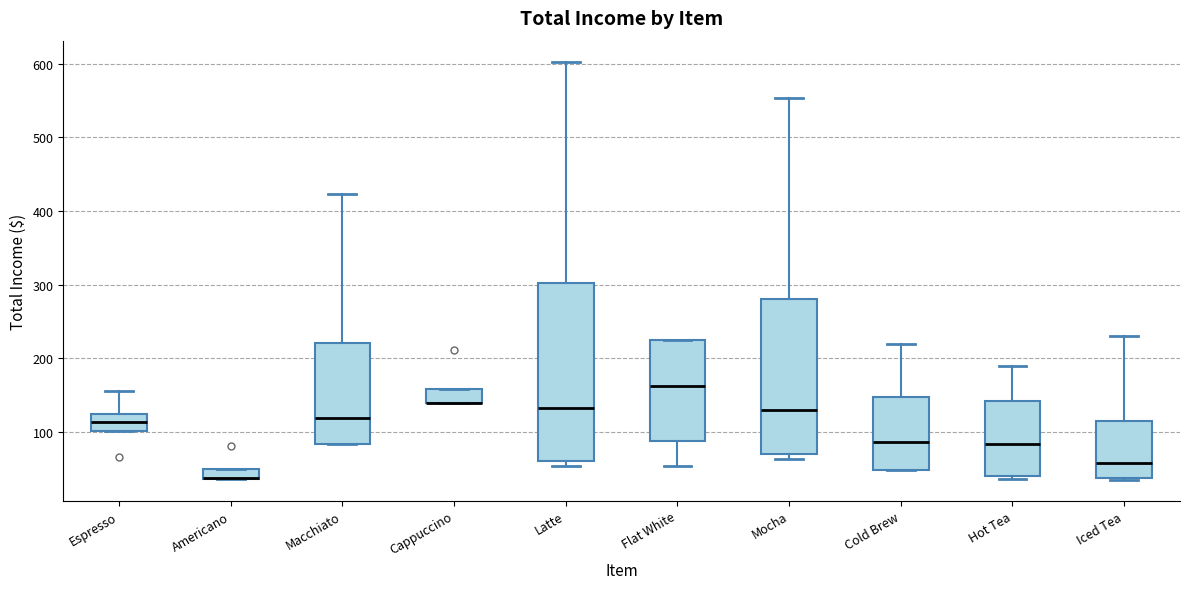

Which box is the tallest, from its lower edge to its upper edge?

Latte